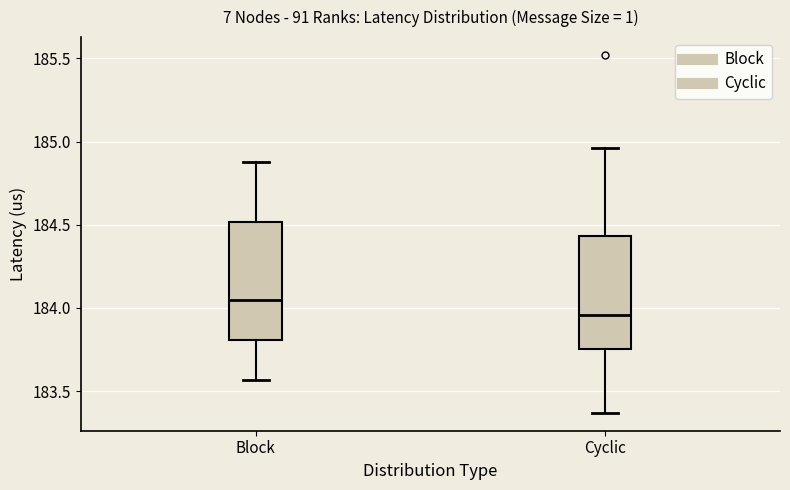

Reading left to right, transcribe this box plot: for each box, give where its median line is, the range the box spans, and where its two whiskers end, as read against the y-axis. The values are not printed on the chart, so give them approximately, as read against the axis.

Block: median 184.05, box 183.80 to 184.50, whiskers 183.55 to 184.90
Cyclic: median 183.95, box 183.75 to 184.45, whiskers 183.35 to 184.95